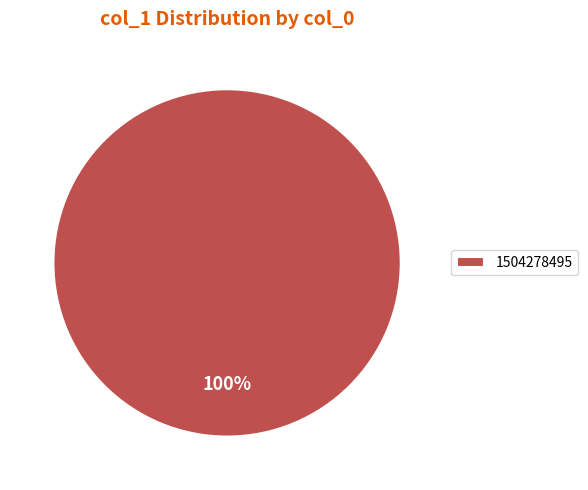

Rank the categories by value from lowest to highest.

1504278495